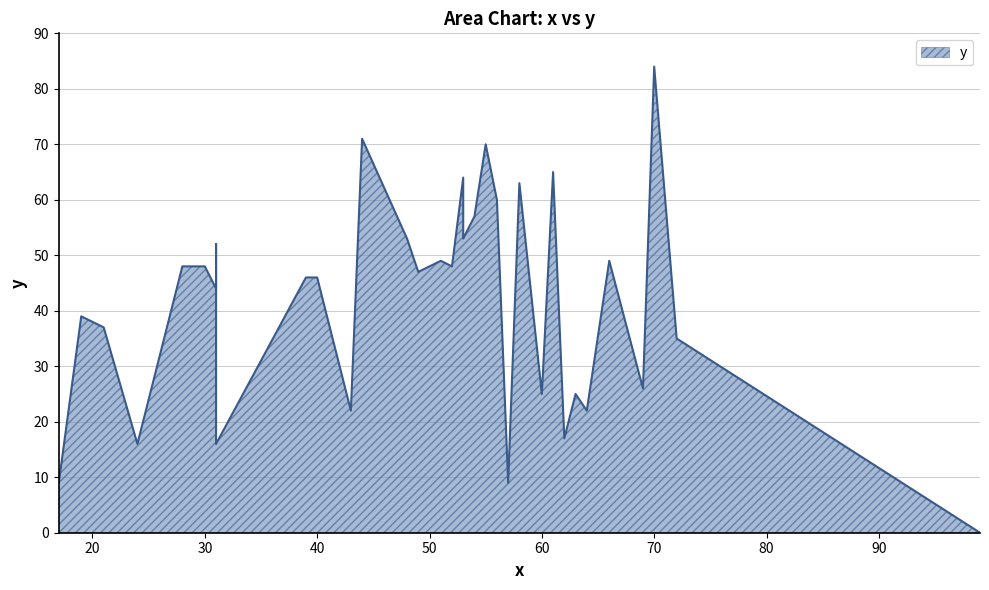

What is the difference between the maximum and minimum values?

84